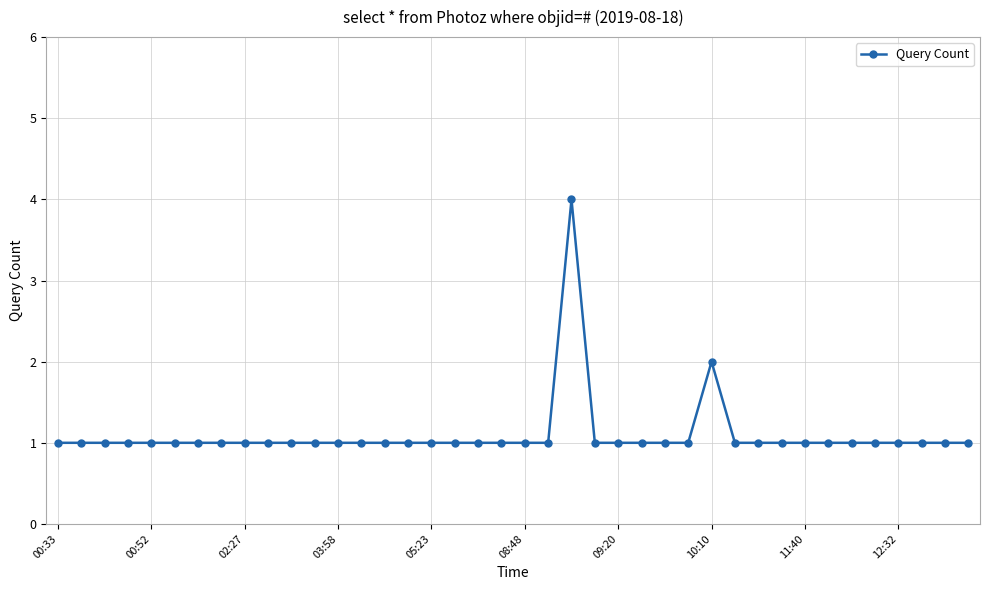

How many lines are shown in the chart?

1